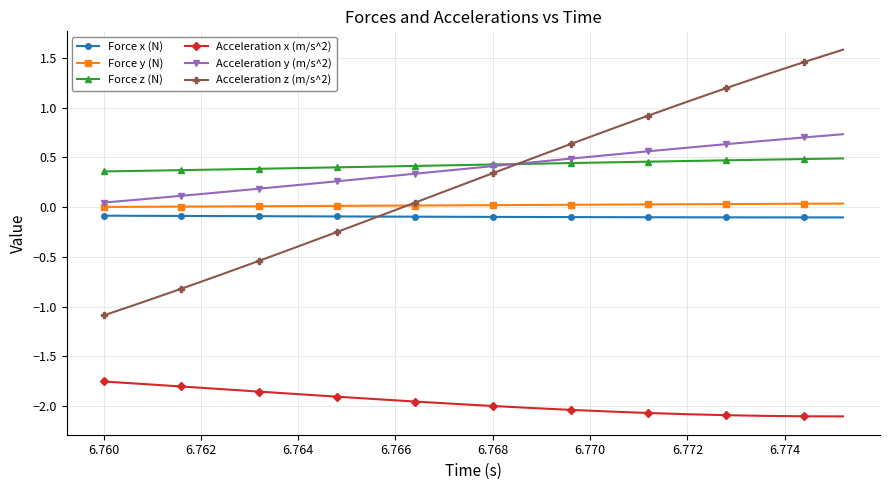

What are all the series names shown in the legend?

Force x (N), Force y (N), Force z (N), Acceleration x (m/s^2), Acceleration y (m/s^2), Acceleration z (m/s^2)